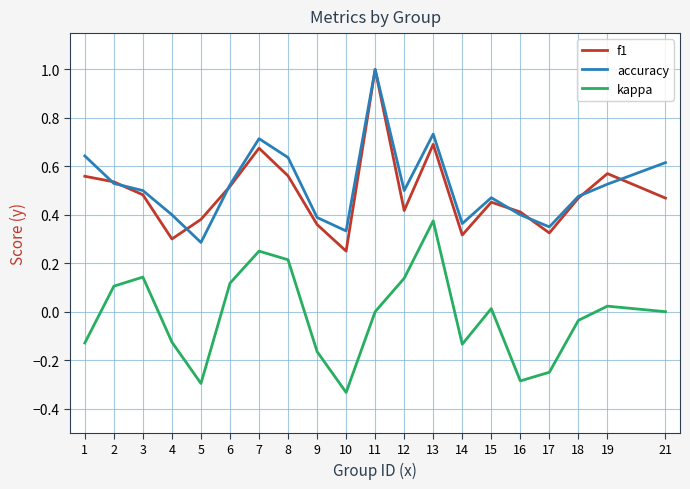

Which series changed the most between 9 and 11?

f1